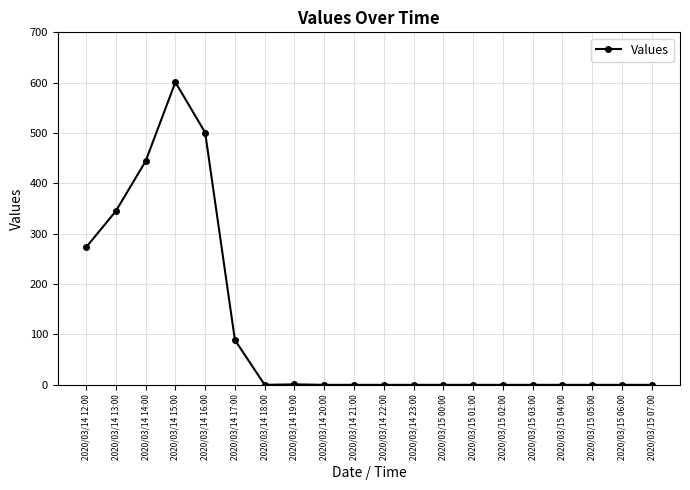

What is the sum of all values?

2254